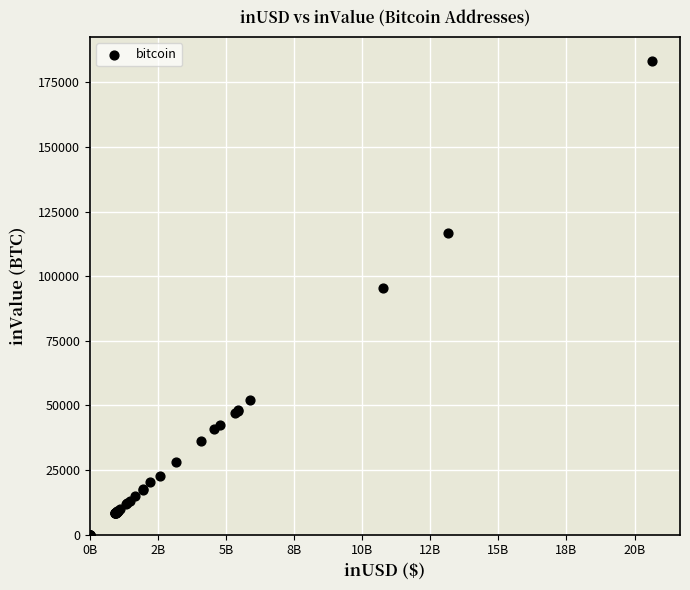

What Y value in the scatter plot is closest to 91684?

95485.4